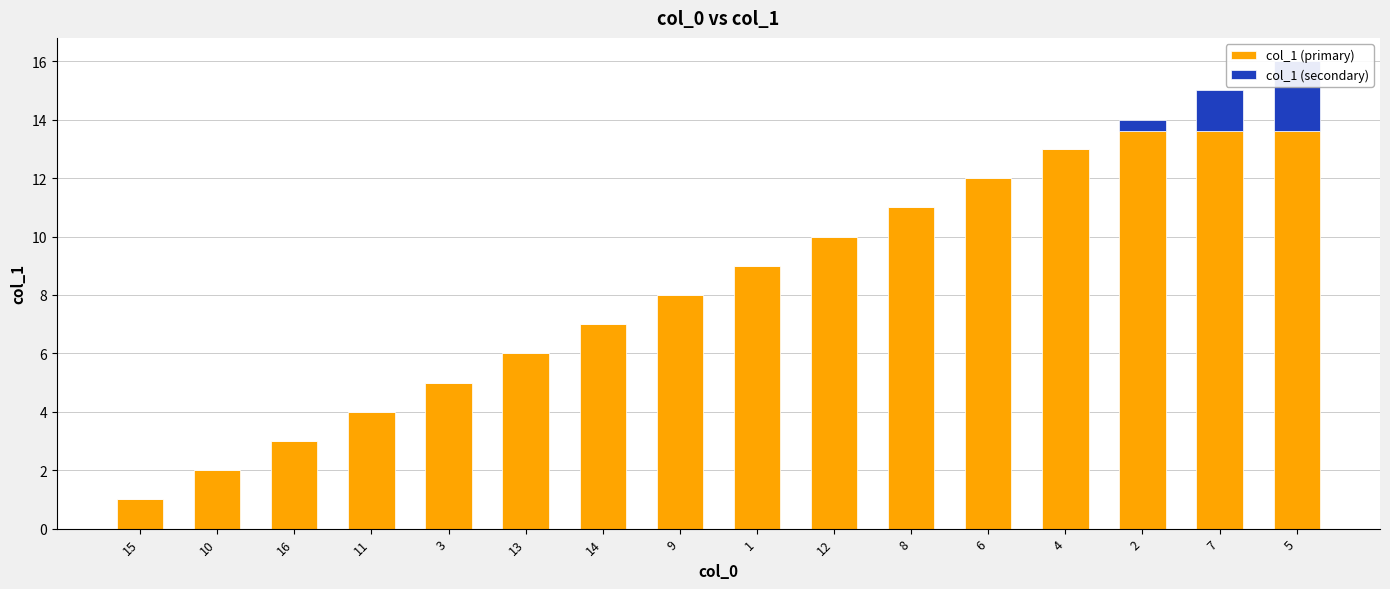

List the series in order of their overall mean, lowest first.

col_1 (secondary), col_1 (primary)